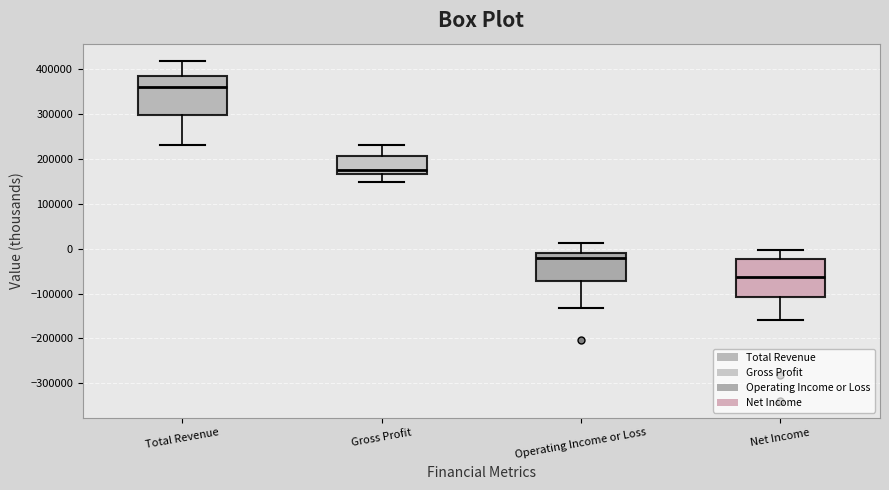

Which box has the lowest median line?

Net Income